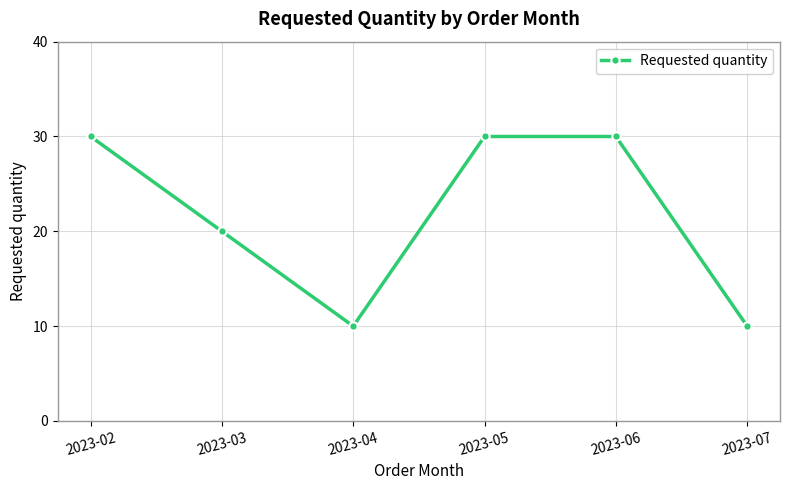

What is the change in value from 2023-03 to 2023-06?

+10